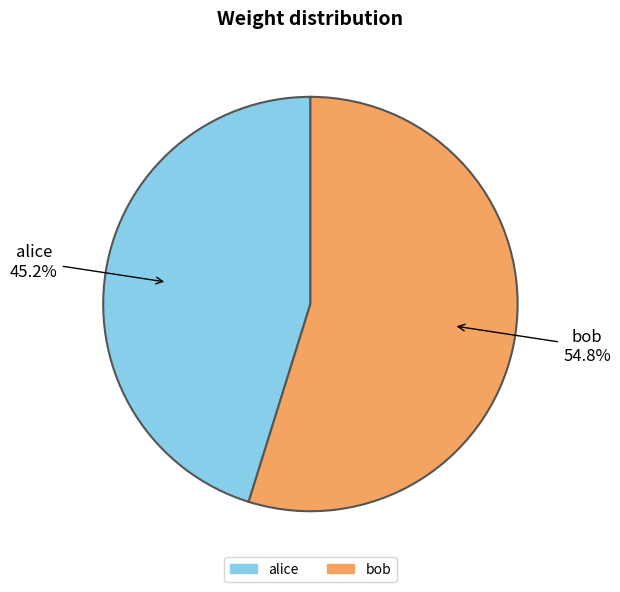

How much of the chart is everything except alice?

54.8%